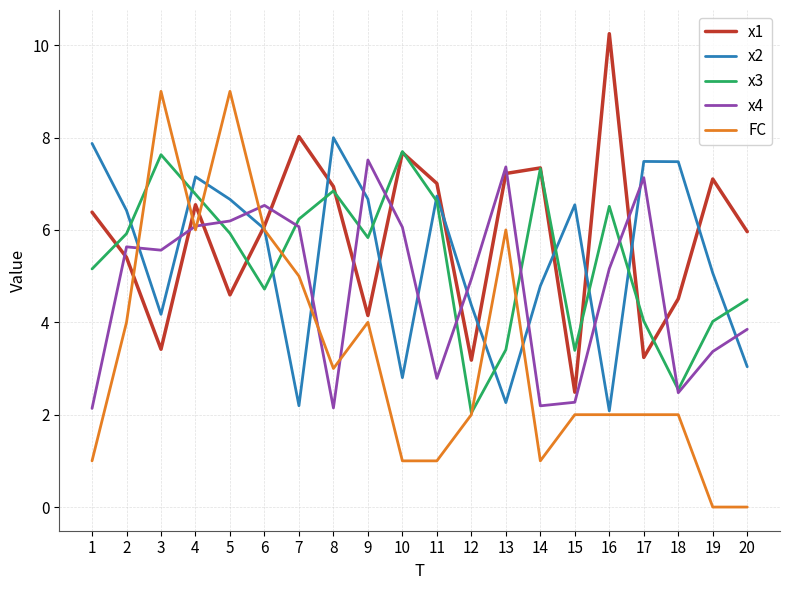

Rank the series at 19 from highest to lowest value.

x1, x2, x3, x4, FC